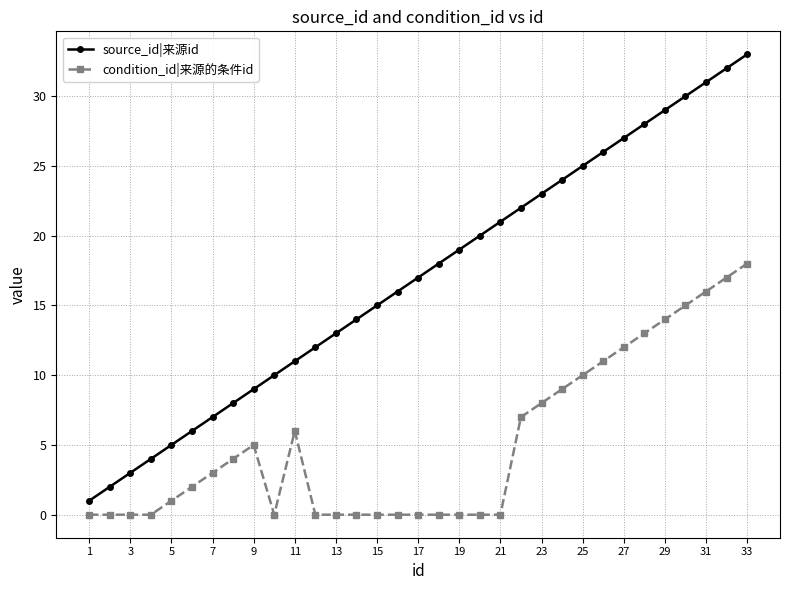

What is the difference between the maximum and minimum values in the condition_id|来源的条件id series?

18